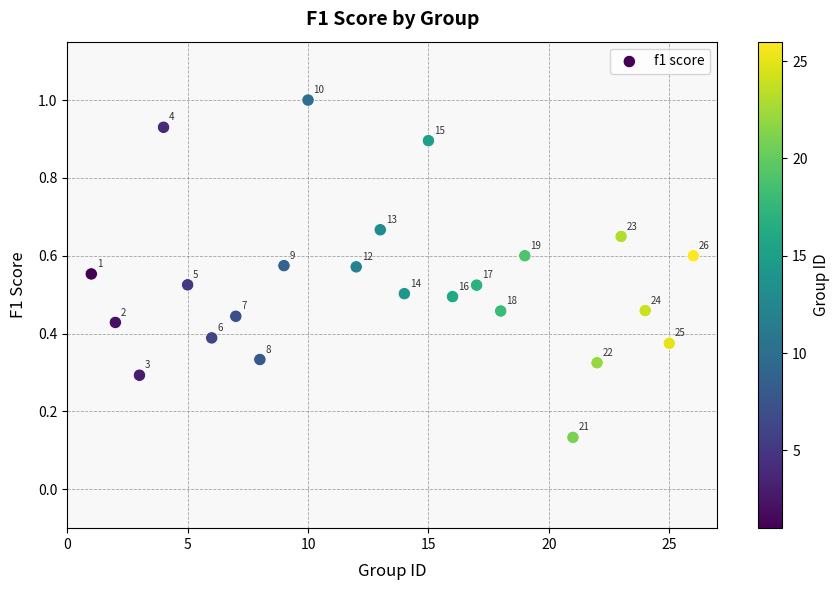

What is the range of X values (max minus min)?

25.0